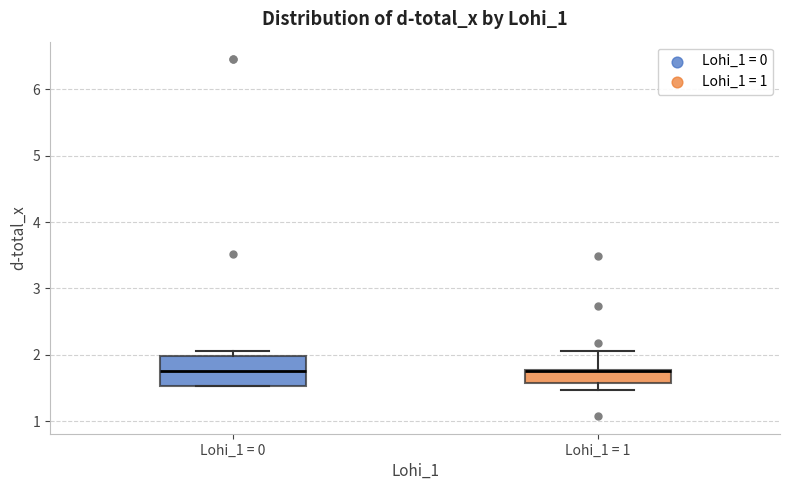

Reading left to right, read every box against the y-axis: the position of its median line, the range the box covers, and the ends of its whiskers. The values are not printed on the chart, so give them approximately, as read against the axis.

Lohi_1 = 0: median 1.8, box 1.5 to 2.0, whiskers 1.5 to 2.1
Lohi_1 = 1: median 1.8 (drawn on the box's upper edge), box 1.6 to 1.8, whiskers 1.5 to 2.1